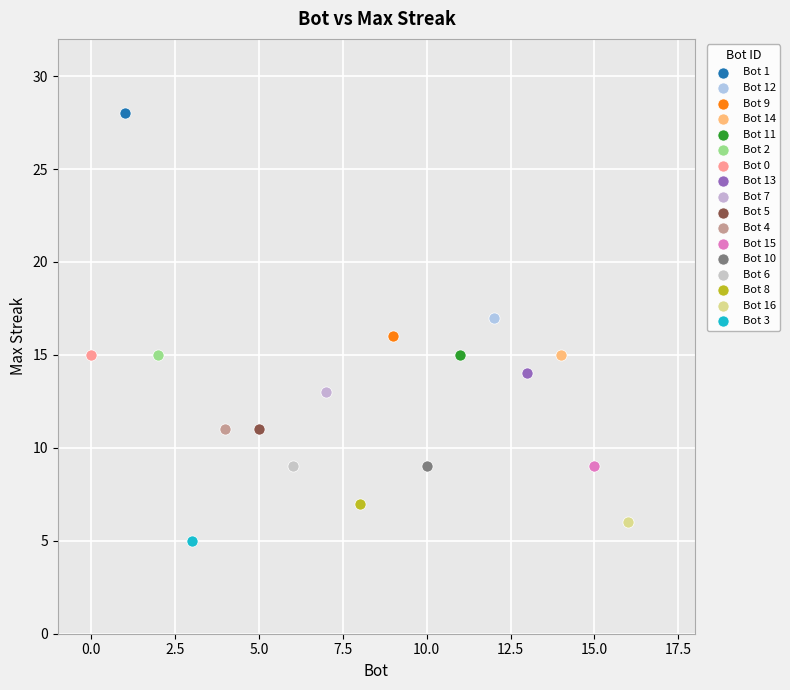

What are all the series names shown in the legend?

Bot 1, Bot 12, Bot 9, Bot 14, Bot 11, Bot 2, Bot 0, Bot 13, Bot 7, Bot 5, Bot 4, Bot 15, Bot 10, Bot 6, Bot 8, Bot 16, Bot 3